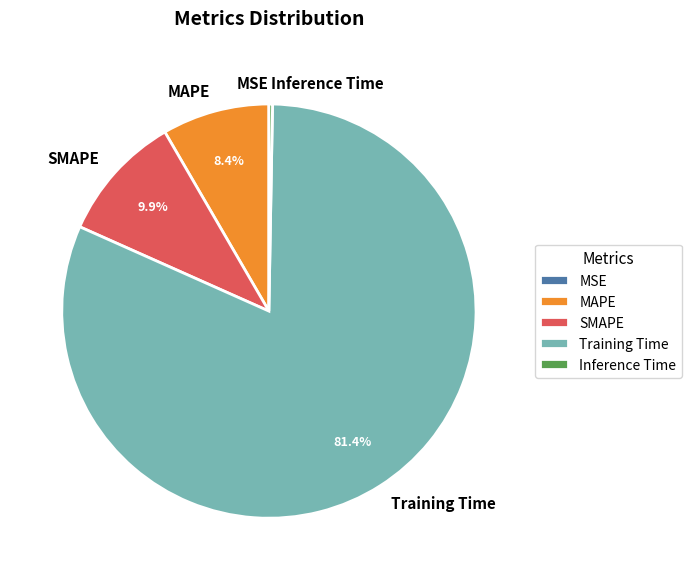

Combined, do Inference Time and SMAPE account for over 50%?

No